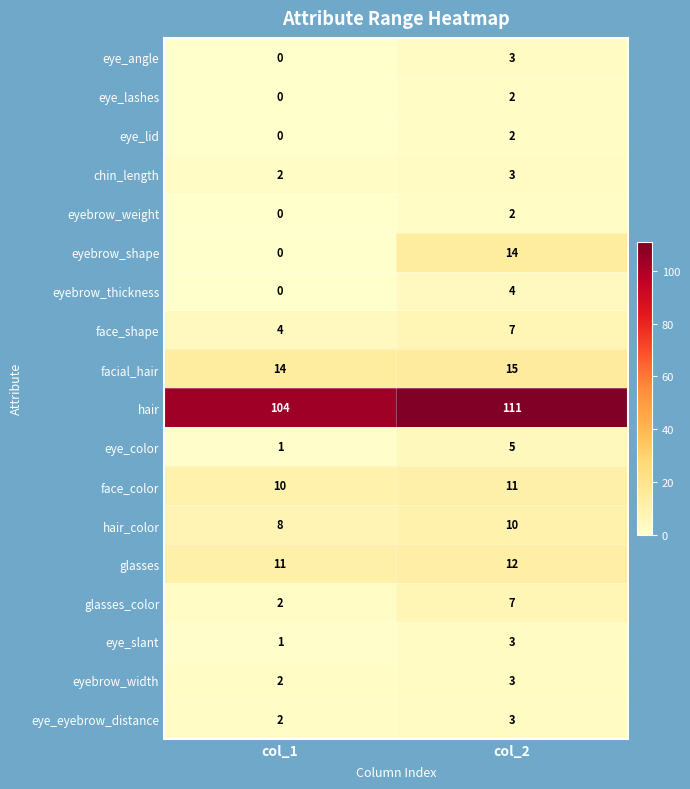

What is the difference between the highest and lowest values at col_2?

109